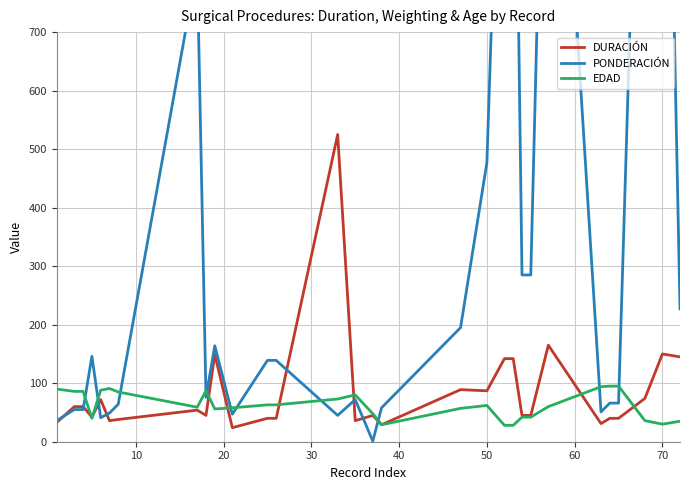

Where is the first local minimum for PONDERACIÓN?

40